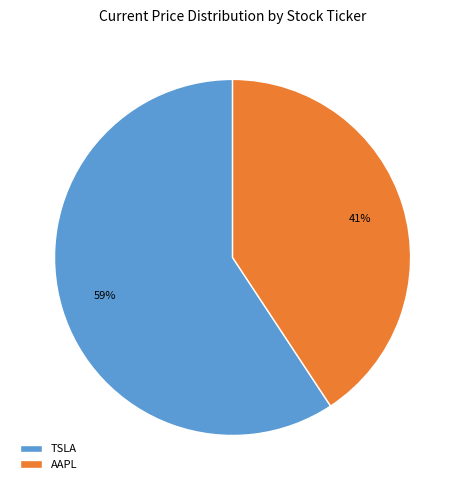

Rank the categories by value from lowest to highest.

AAPL, TSLA